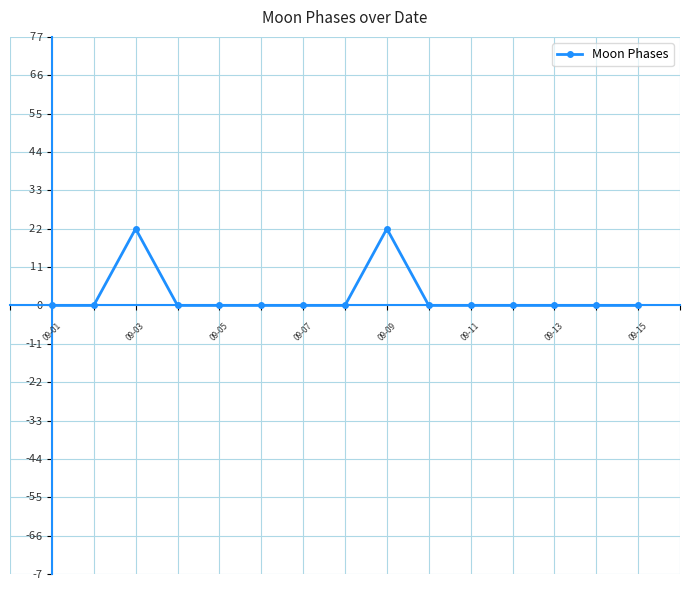

What is the sum of all values?

4